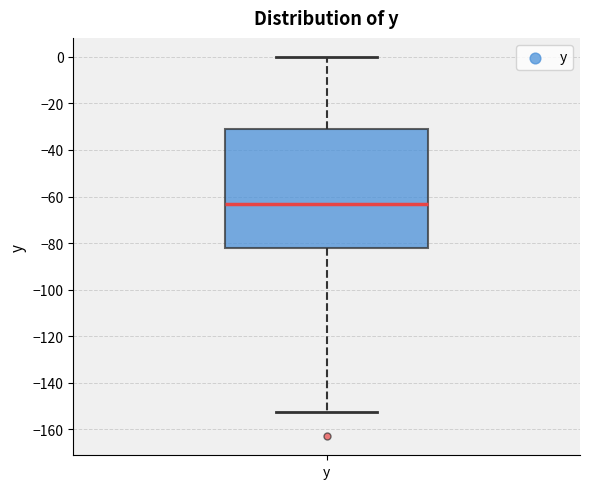

Where does the median line of the box for y sit on the y-axis? The values are not printed on the chart, so give them approximately, as read against the axis.

-64